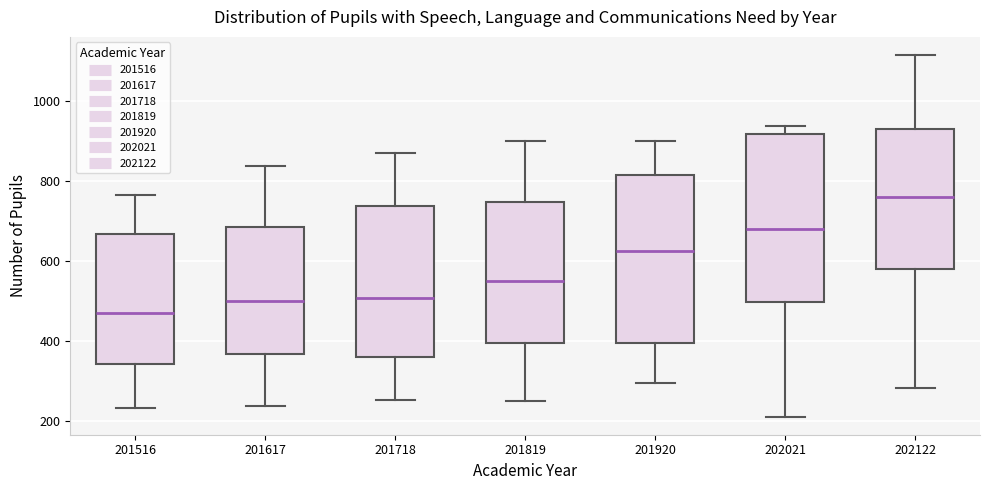

Reading left to right, read every box against the y-axis: the position of its median line, the range the box covers, and the ends of its whiskers. The values are not printed on the chart, so give them approximately, as read against the axis.

201516: median 460, box 340 to 660, whiskers 240 to 760
201617: median 500, box 360 to 680, whiskers 240 to 840
201718: median 500, box 360 to 740, whiskers 260 to 860
201819: median 540, box 400 to 740, whiskers 240 to 900
201920: median 620, box 400 to 820, whiskers 300 to 900
202021: median 680, box 500 to 920, whiskers 220 to 940
202122: median 760, box 580 to 920, whiskers 280 to 1120